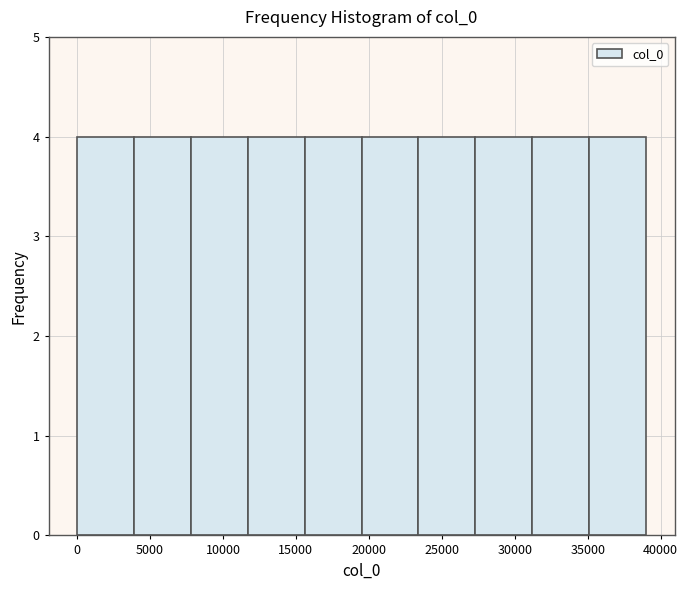

What is the height of the bar covering 27500 to 31000 on the x-axis? Neither the bar edges nor the heights are printed on the chart, so give them approximately, as read against the axes.

4